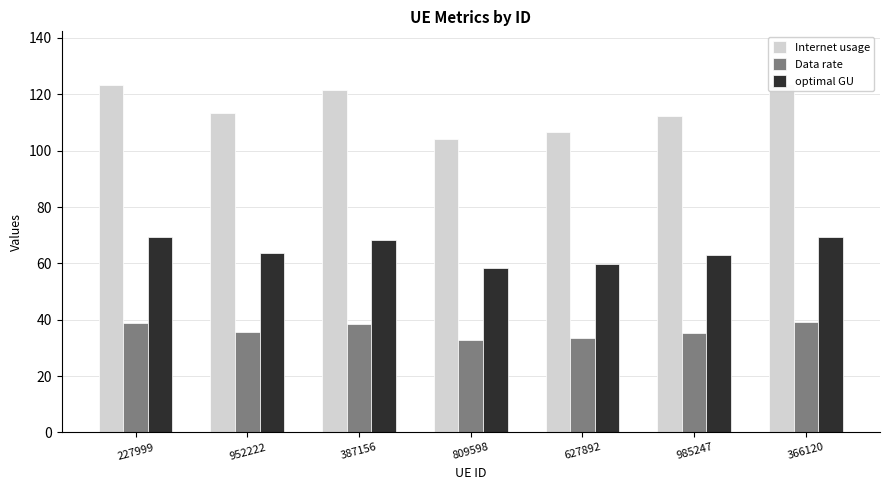

What is the label of the 2nd bar from the right?

985247